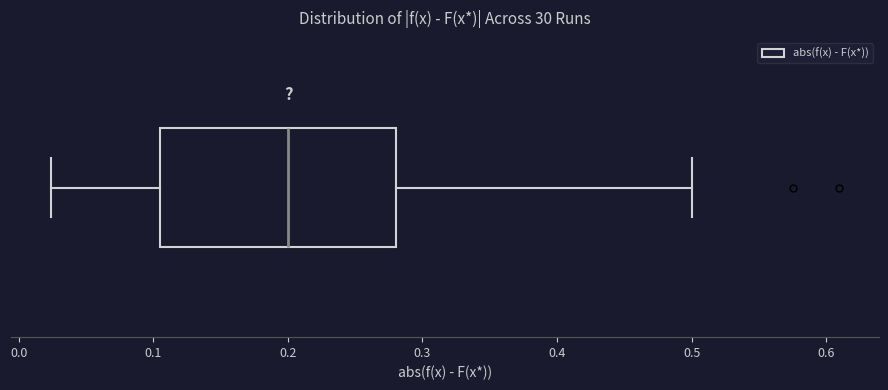

Read this box plot against the x-axis: the position of the median line, the range covered by the box, and the ends of both whiskers. The values are not printed on the chart, so give them approximately, as read against the axis.

median 0.20, box 0.11 to 0.28, whiskers 0.02 to 0.50